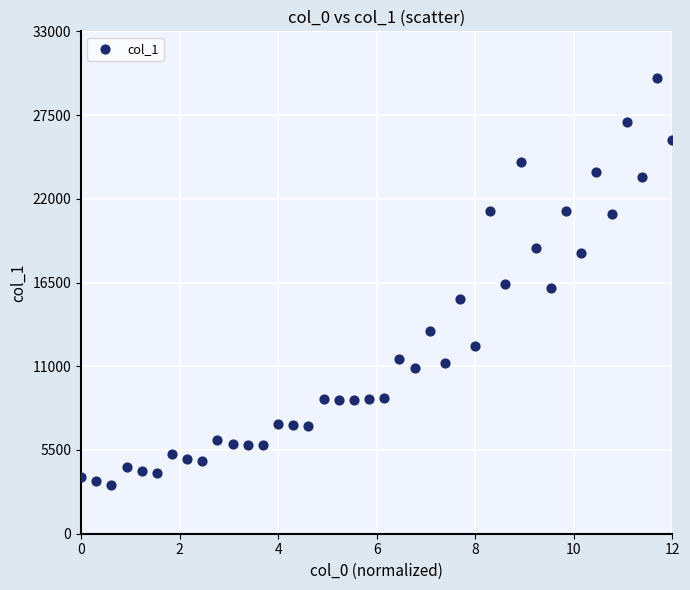

What is the range of Y values (max minus min)?

26706.3